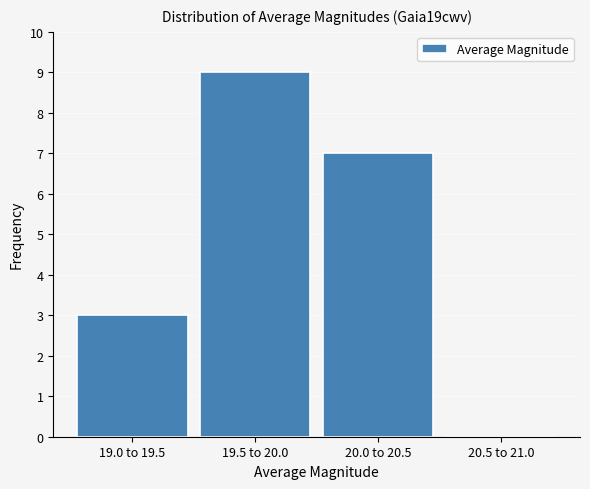

Reading right to left, transcribe all the data shown in this chart.

20.5 to 21.0=0	20.0 to 20.5=7	19.5 to 20.0=9	19.0 to 19.5=3